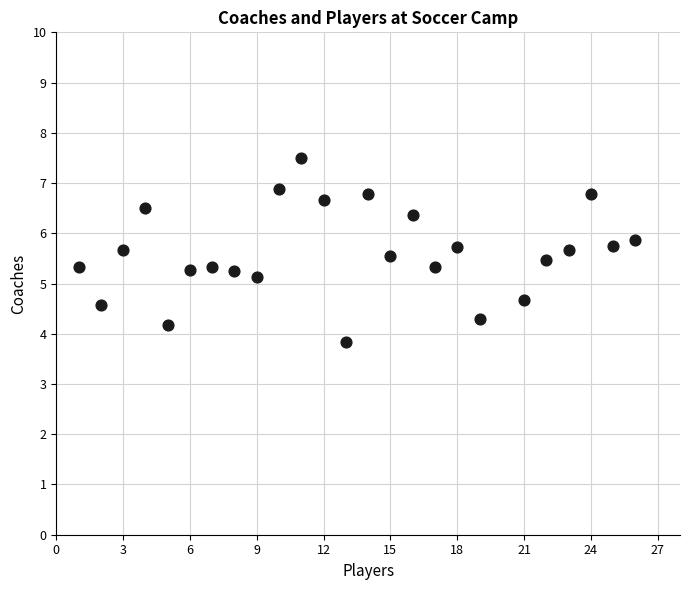

What Y value in the scatter plot is closest to 5?

5.1